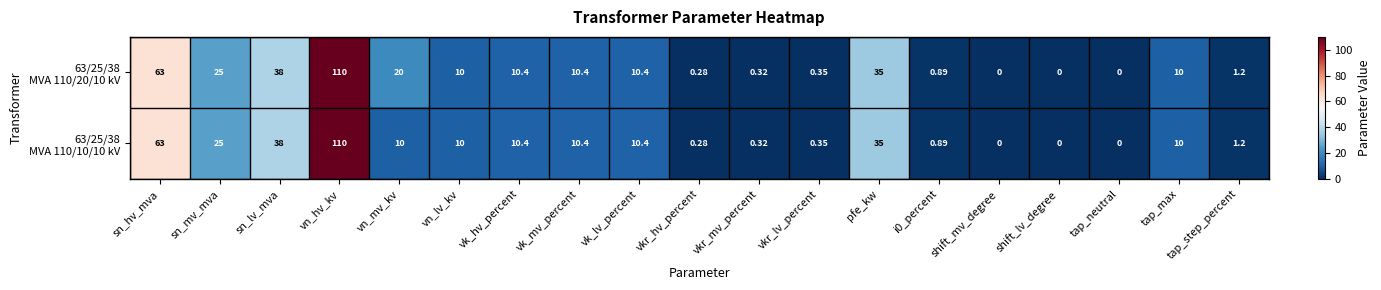

At which category is the sum across all series the highest?

vn_hv_kv